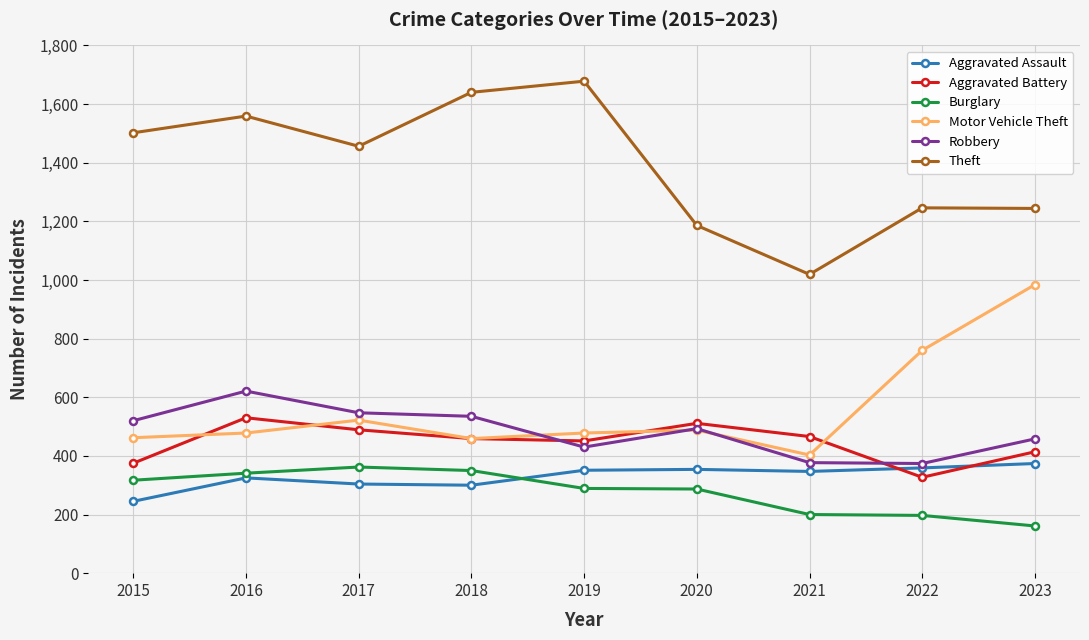

What is the value of the Aggravated Battery point at the 3rd from the left?

489